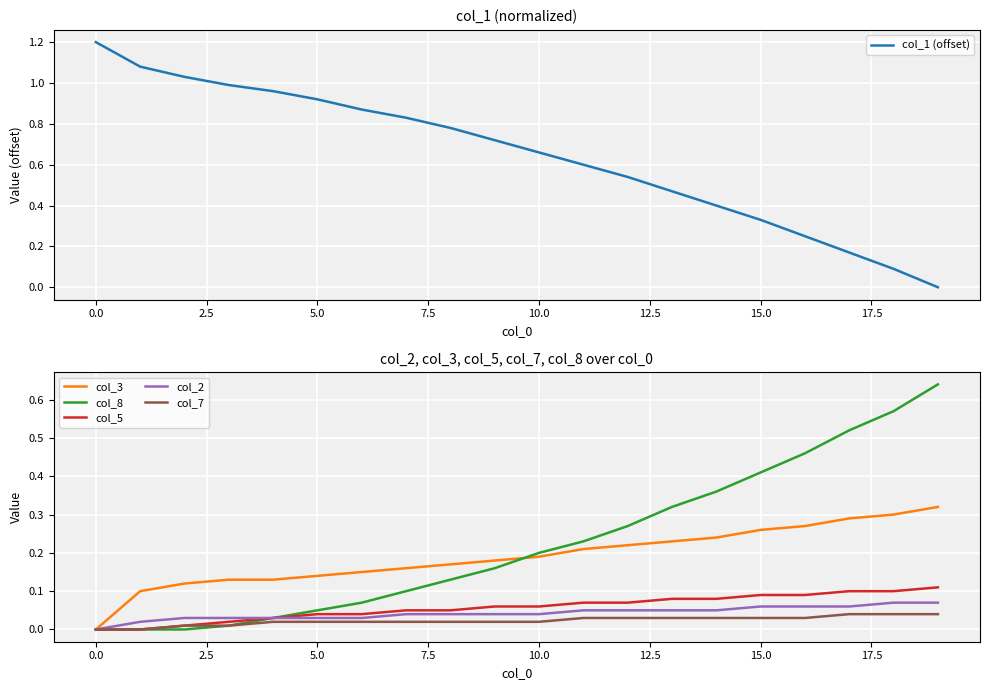

The value of col_5 at 0.0 is -0.1. True or false?

False